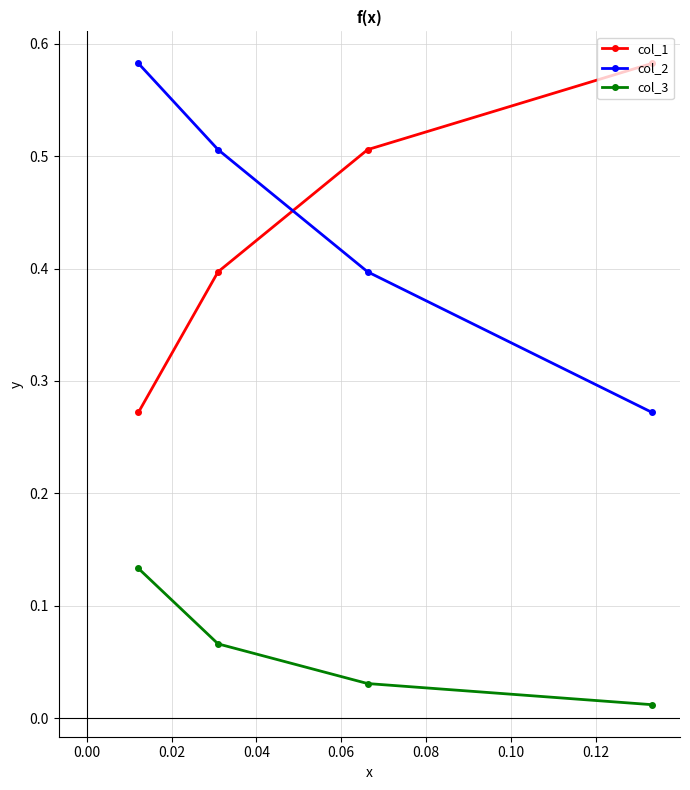

What is the value of the col_1 point at the 3rd from the left?

0.5